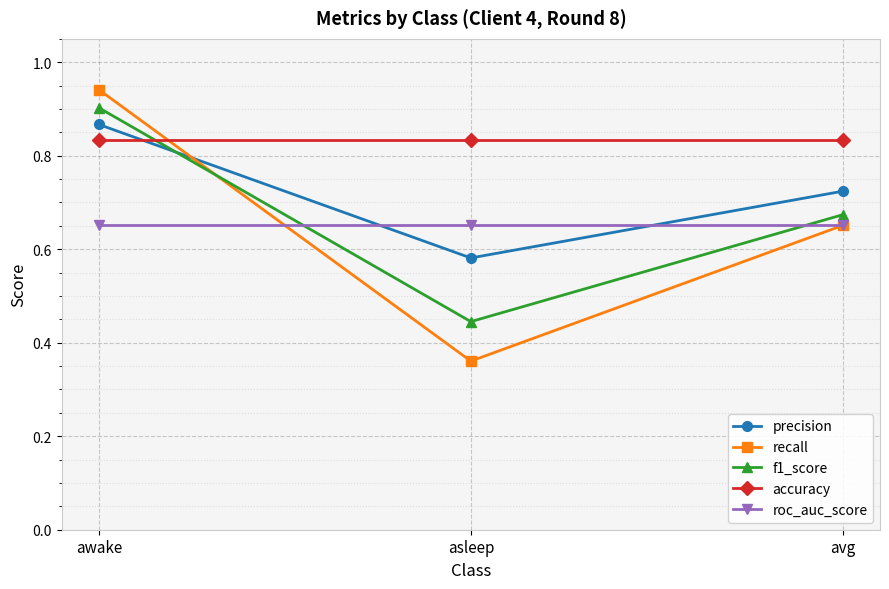

The recall series shows 0.3 at awake. True or false?

False